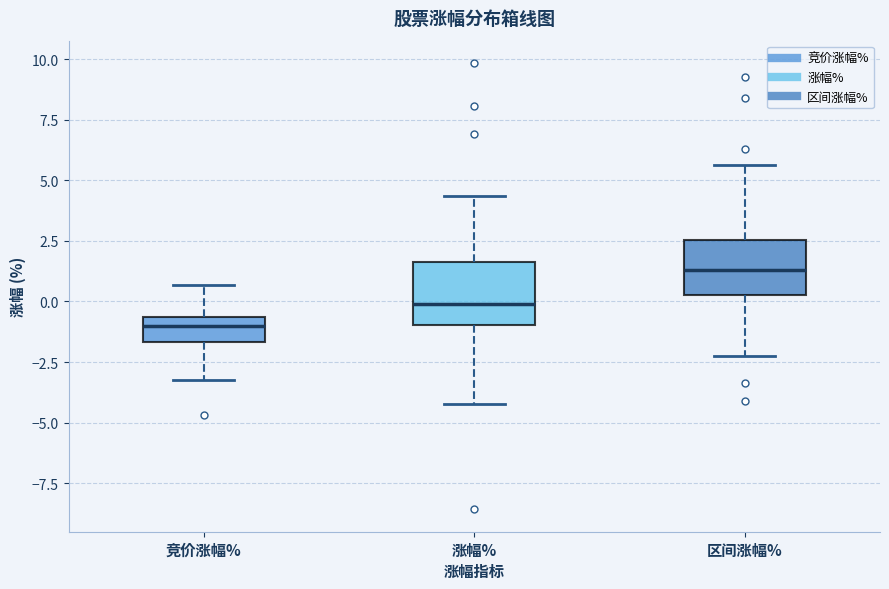

Which box's median line is the lowest?

竞价涨幅%